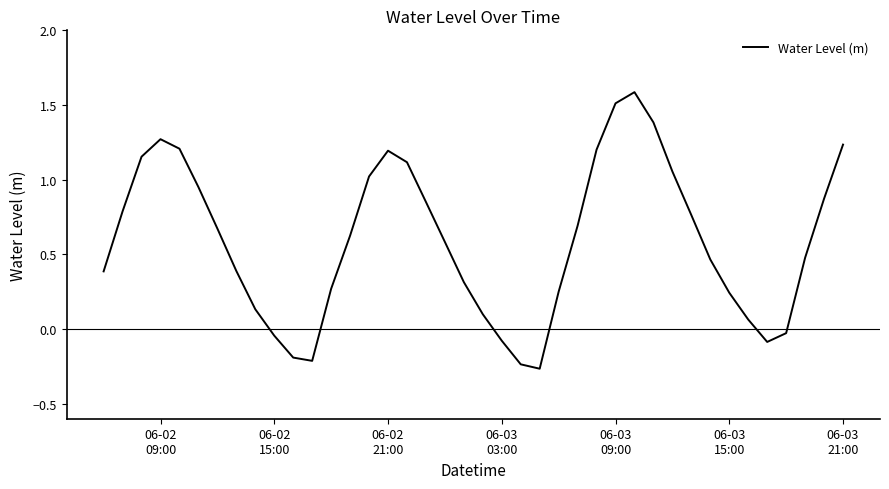

What is the maximum value shown in the chart?

1.6